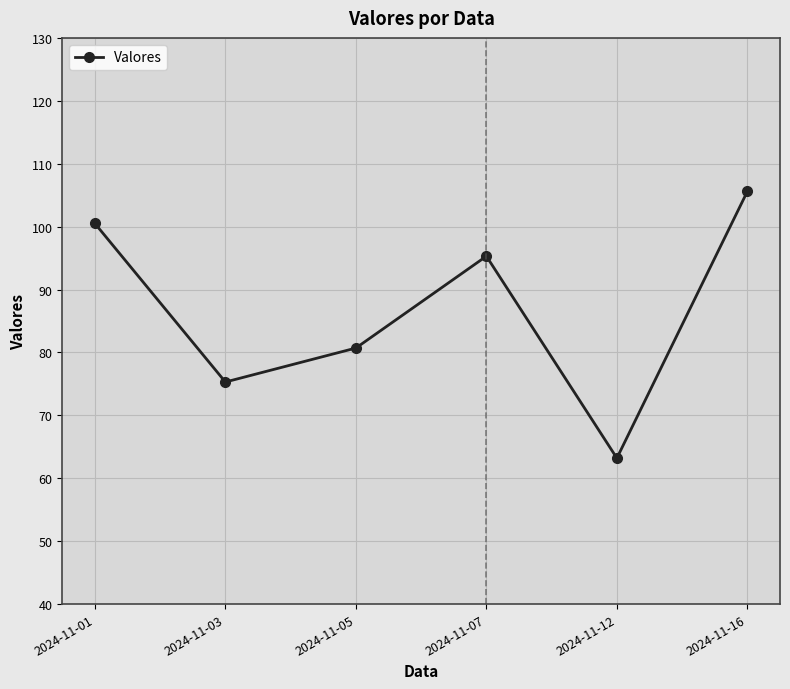

What is the value of the 1st point from the left?

100.5